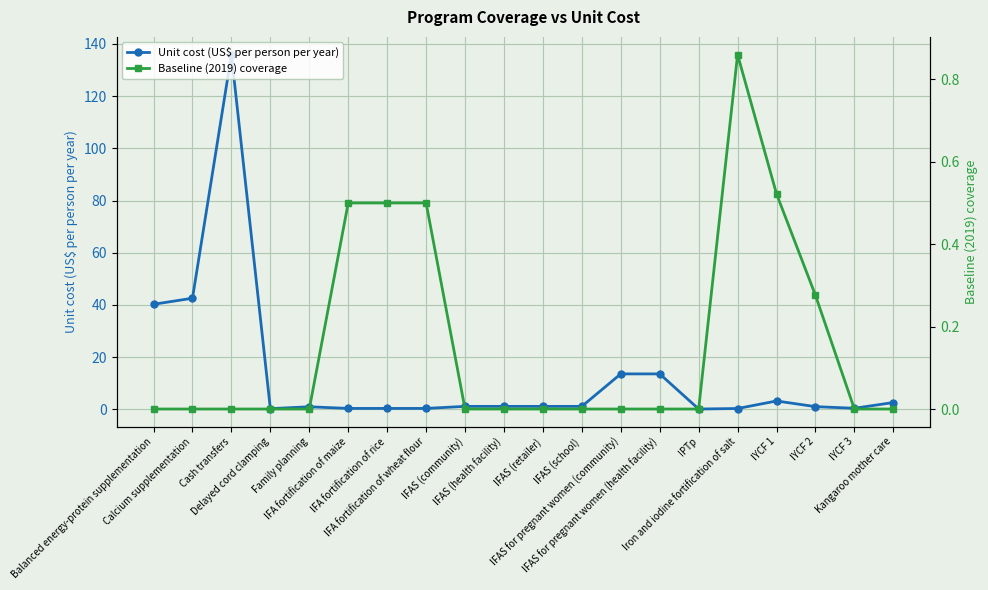

Is the value of Baseline (2019) coverage at Cash transfers greater than the value of Unit cost (US$ per person per year) at IYCF 2?

No